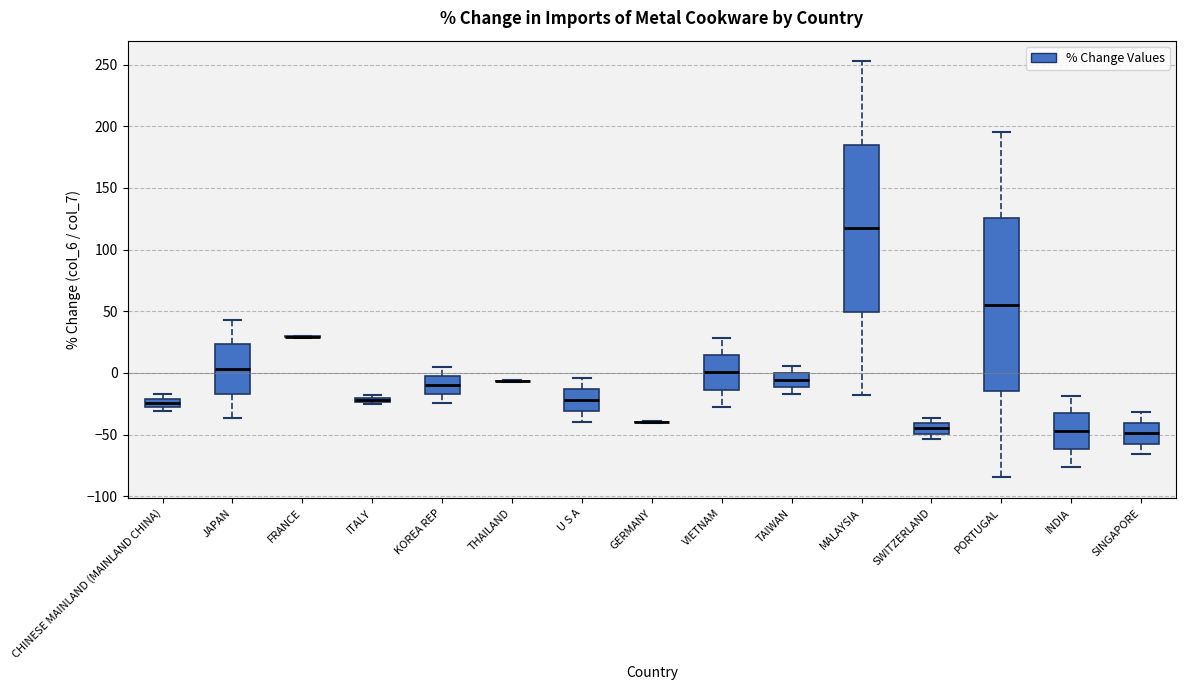

Where does the upper whisker of the box for MALAYSIA end on the y-axis? The values are not printed on the chart, so give them approximately, as read against the axis.

255